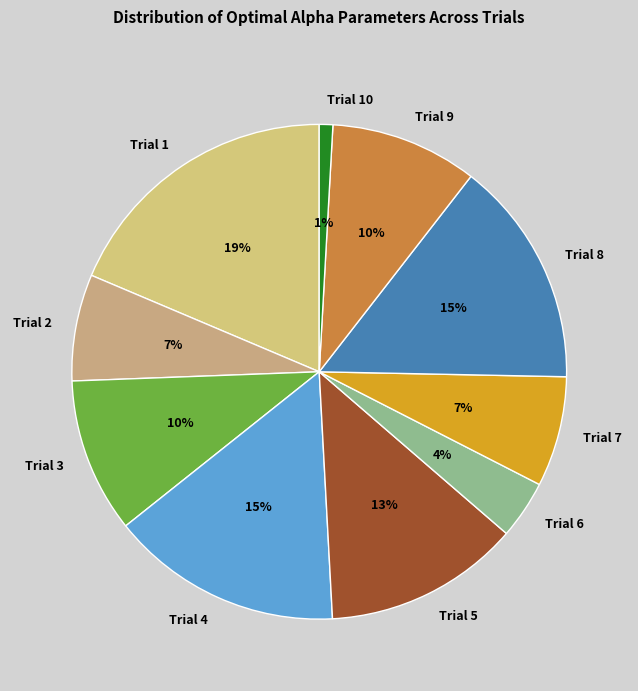

What is the smallest slice in the pie chart?

Trial 10